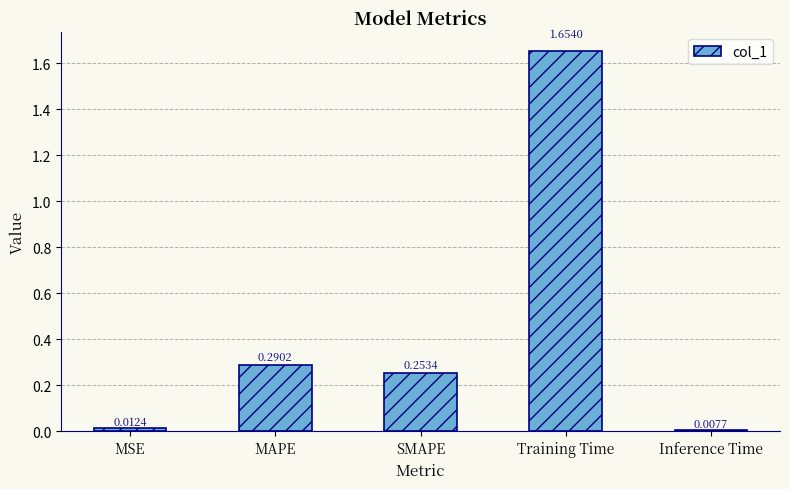

How many bars are there in total?

5